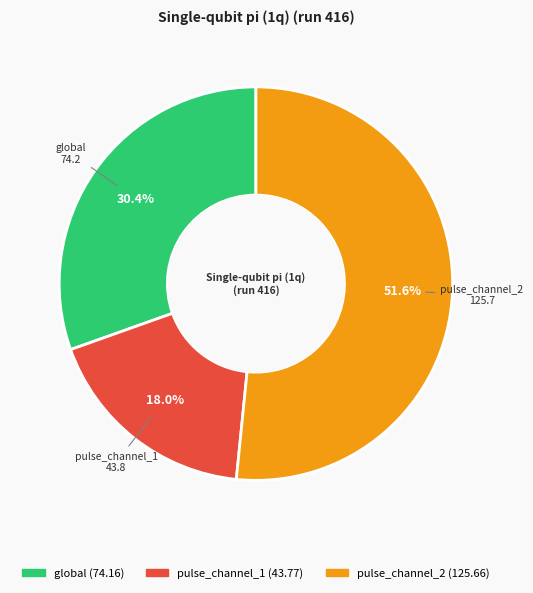

Does pulse_channel_2 account for over 50% of the chart?

Yes